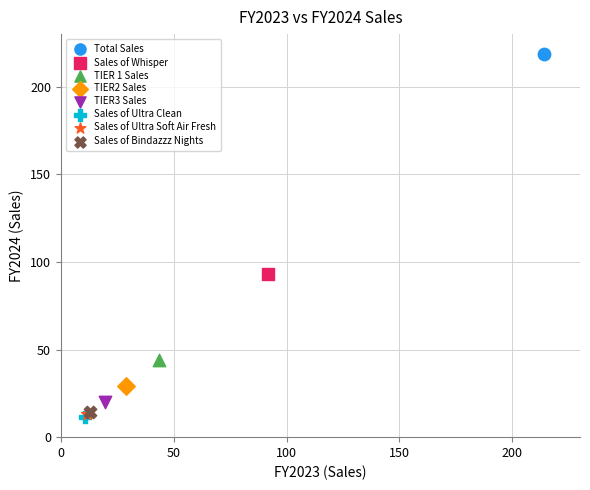

What are all the series names shown in the legend?

Total Sales, Sales of Whisper, TIER 1 Sales, TIER2 Sales, TIER3 Sales, Sales of Ultra Clean, Sales of Ultra Soft Air Fresh, Sales of Bindazzz Nights